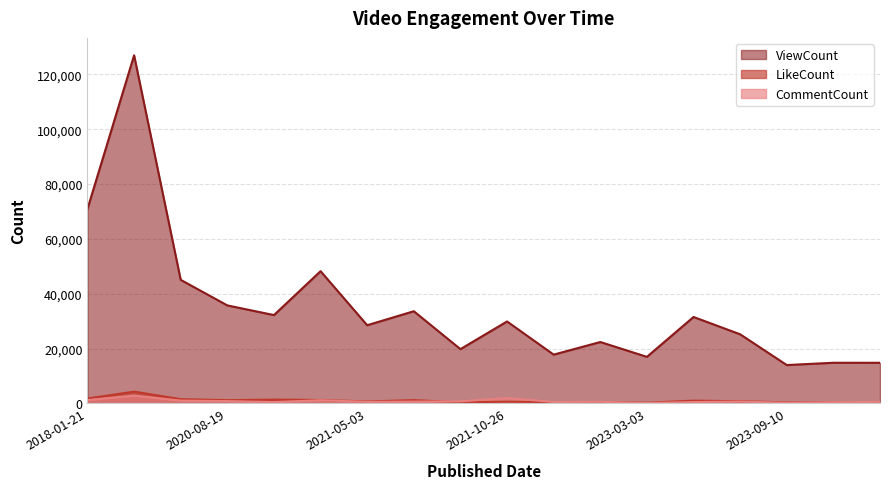

Which series has the largest total across all categories?

ViewCount